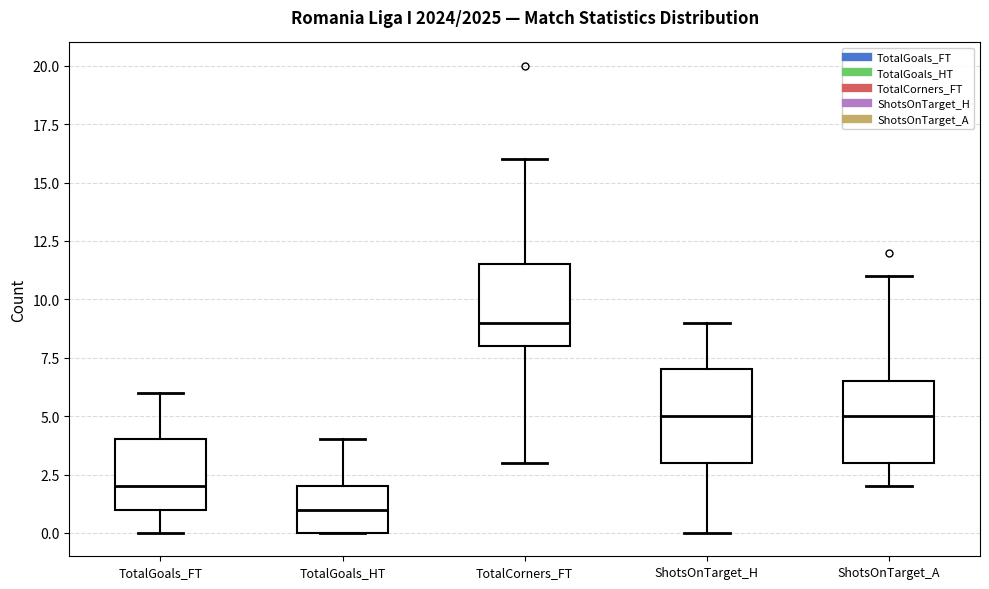

Where is the upper edge of the box for TotalGoals_FT on the y-axis? The values are not printed on the chart, so give them approximately, as read against the axis.

4.0